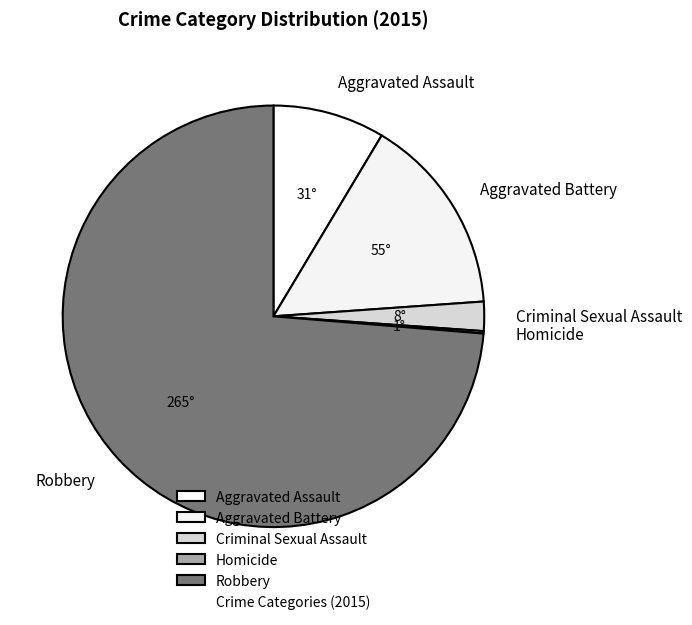

Do Aggravated Battery and Robbery together represent more than half of the pie?

Yes